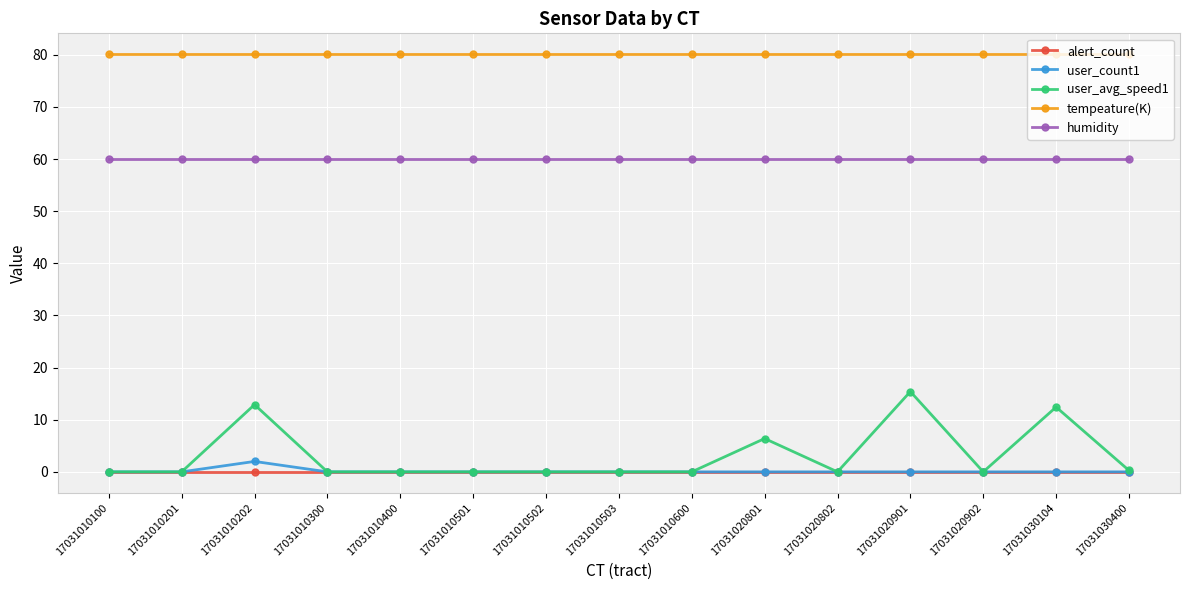

Is it true that user_count1 equals 0.0 at 17031010400?

True